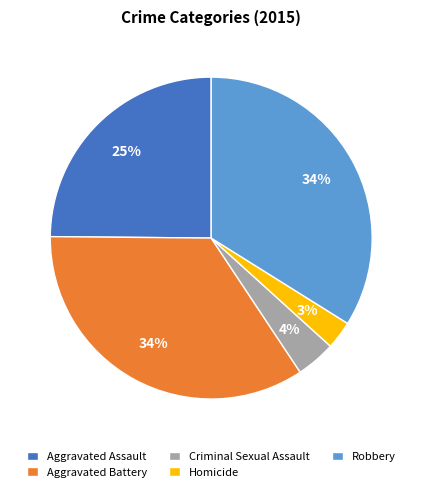

Which slice is the smallest?

Homicide